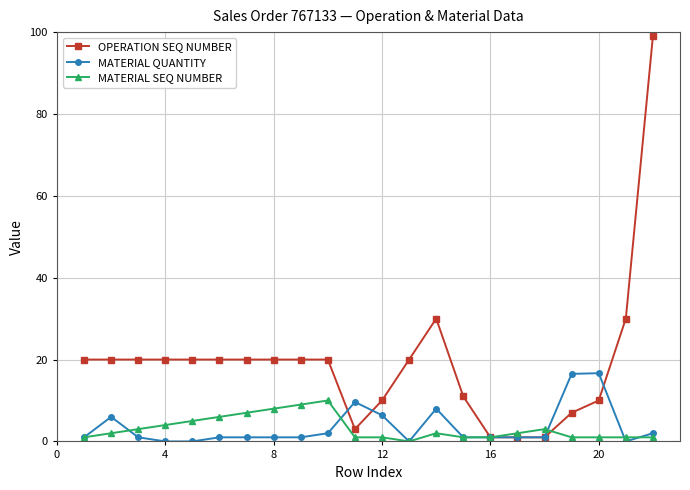

What is the maximum value for MATERIAL SEQ NUMBER?

10.0